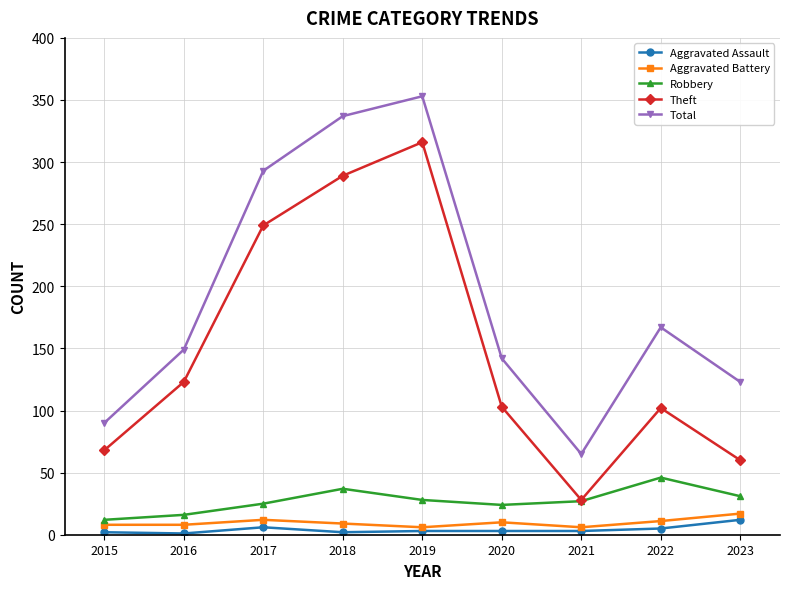

What is the highest value of the Aggravated Battery series?

17